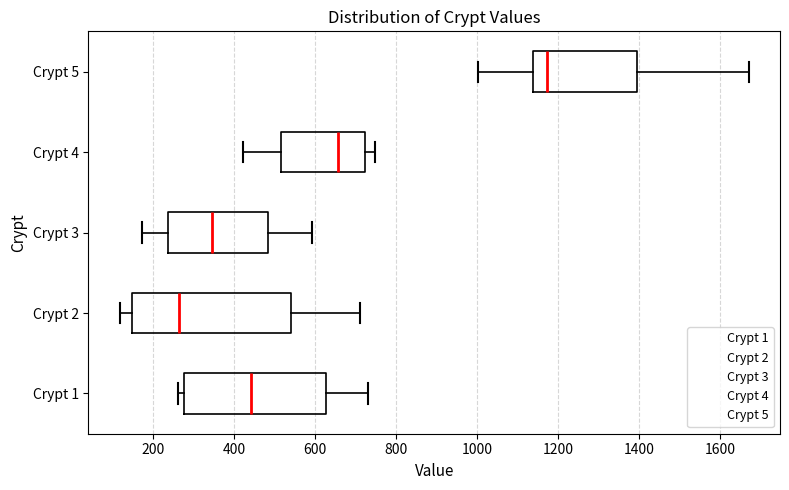

Reading bottom to top, read every box against the x-axis: the position of its median line, the range the box covers, and the ends of its whiskers. The values are not printed on the chart, so give them approximately, as read against the axis.

Crypt 1: median 440, box 280 to 620, whiskers 260 to 740
Crypt 2: median 260, box 140 to 540, whiskers 120 to 720
Crypt 3: median 340, box 240 to 480, whiskers 180 to 600
Crypt 4: median 660, box 520 to 720, whiskers 420 to 740
Crypt 5: median 1180, box 1140 to 1400, whiskers 1000 to 1660